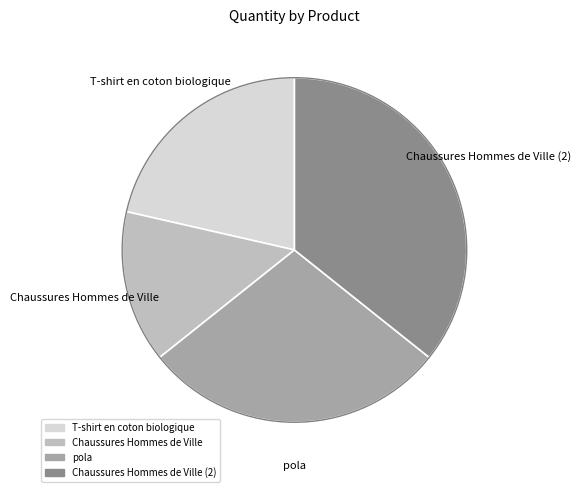

Is there any slice that represents more than half of the pie?

No